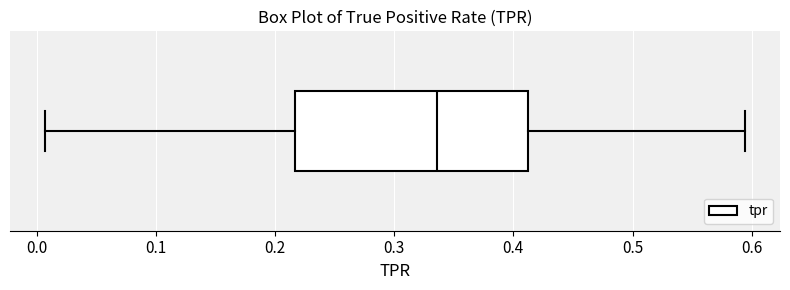

Read this box plot against the x-axis: the position of the median line, the range covered by the box, and the ends of both whiskers. The values are not printed on the chart, so give them approximately, as read against the axis.

median 0.34, box 0.22 to 0.41, whiskers 0.01 to 0.59